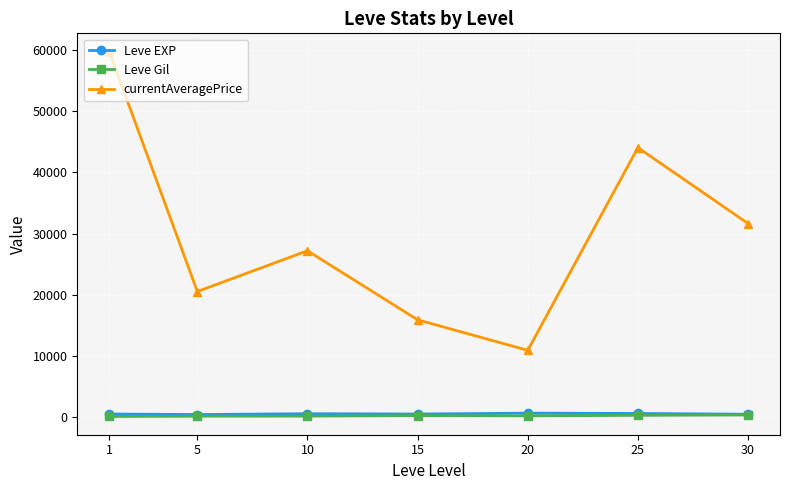

Is this an area chart (filled region under the line)?

No